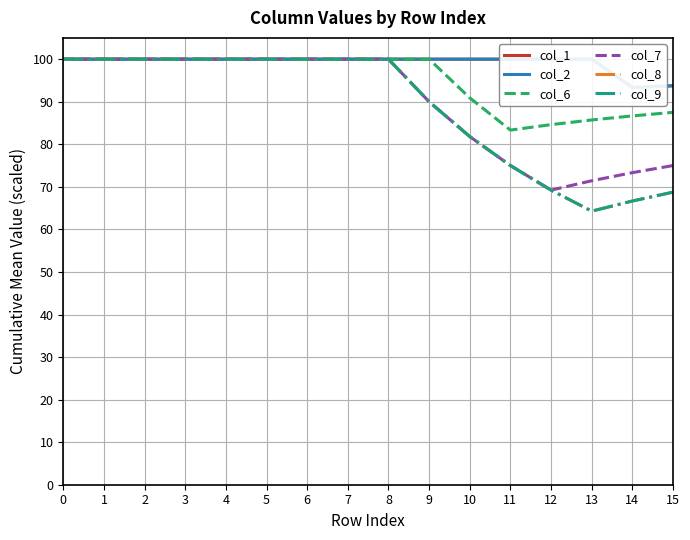

What is the approximate value of col_8 at 2?

100.0